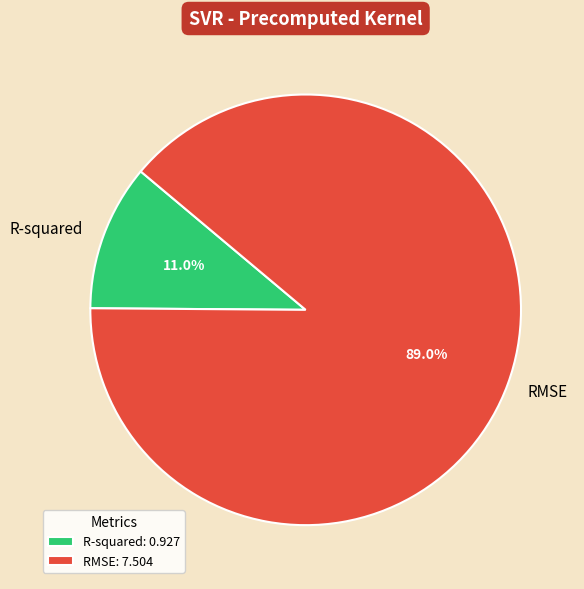

True or false: R-squared accounts for 21% of the total.

False